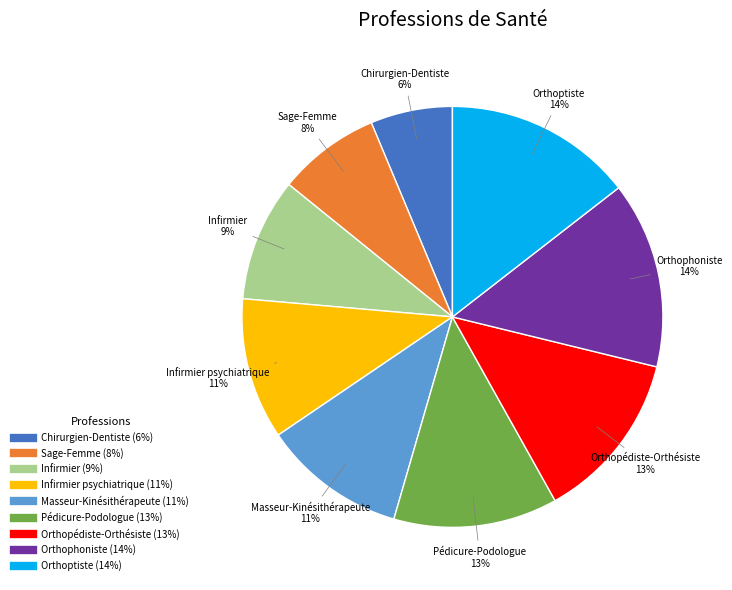

To the nearest percent, what is the average slice percentage?

11%